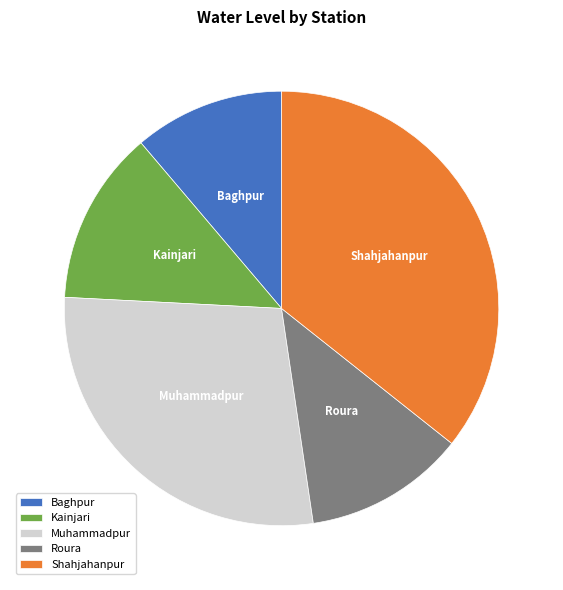

Is the sum of Kainjari and Shahjahanpur greater than half?

No